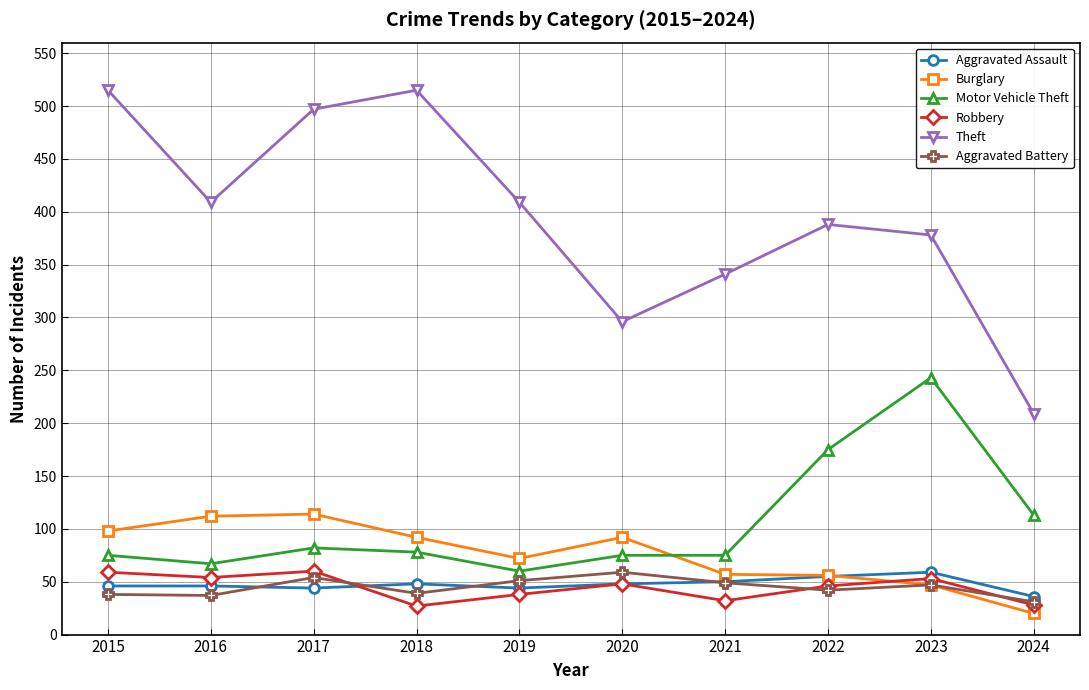

What is the value of the Theft point at the 2nd from the left?

409